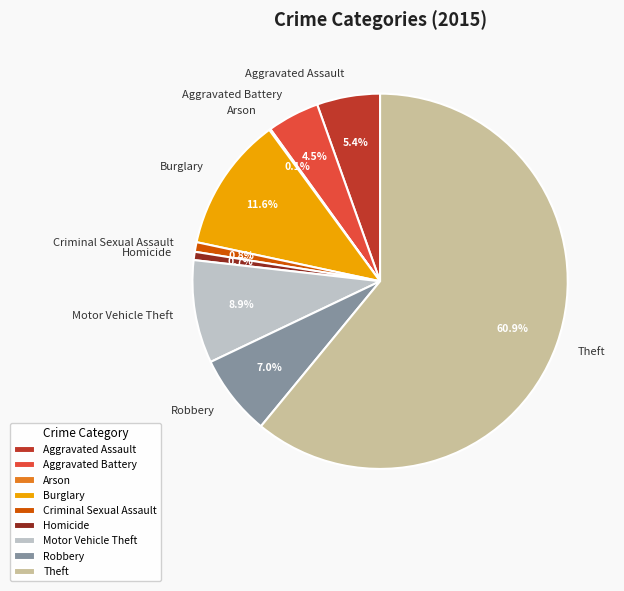

Which slice represents more than half of the pie?

Theft